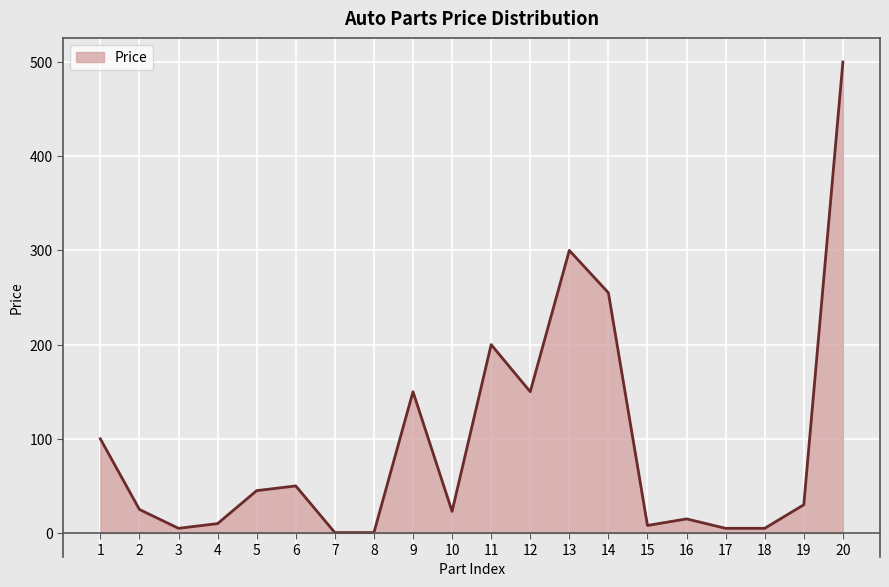

What is the difference between the maximum and minimum values?

499.5